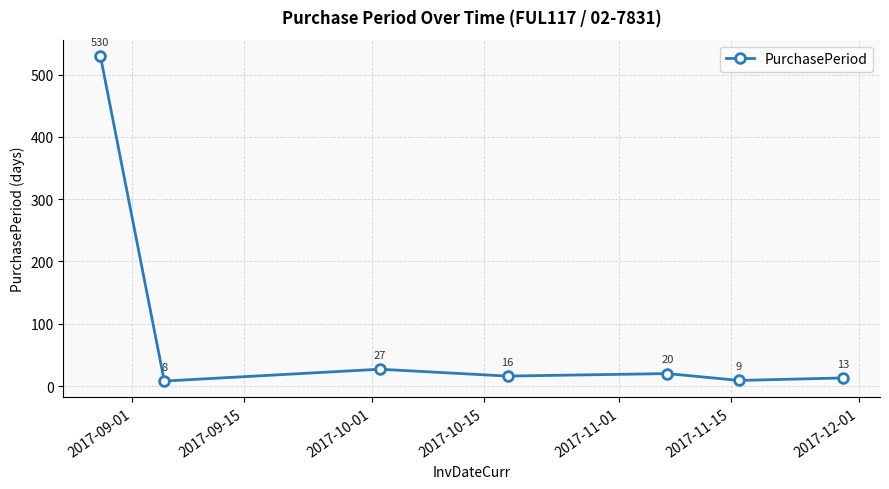

Reading right to left, extract all data points from this chart.

13	9	20	16	27	8	530